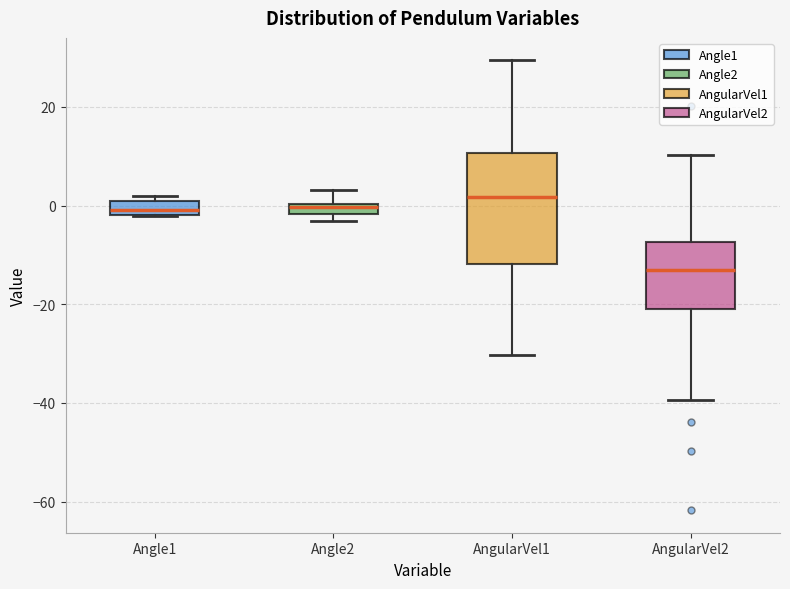

Comparing the boxes themselves (not the whiskers), which one is the tallest?

AngularVel1